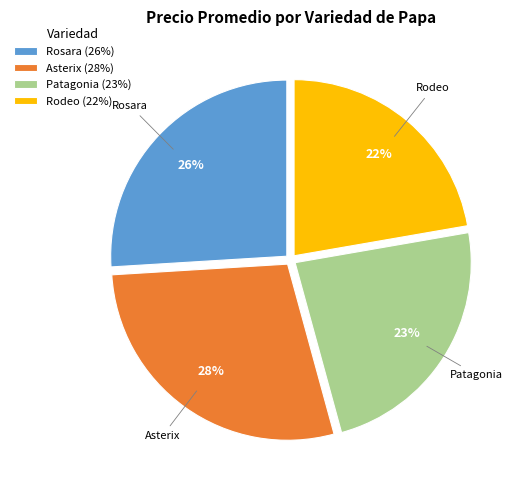

Is it true that Patagonia (23%) is 23% of the pie?

True